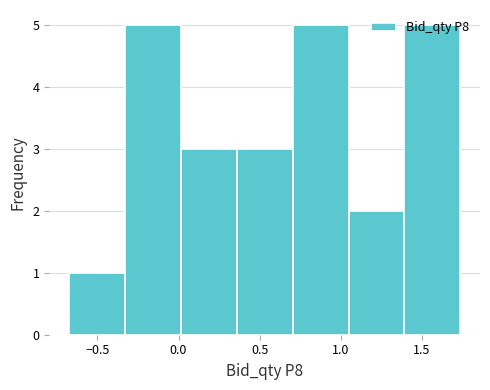

Reading left to right, list every bar in this chart as the range it spans on the x-axis followed by its height. Neither the bar edges nor the heights are printed on the chart, so give them approximately, as read against the axes.

-0.70 to -0.35: 1
-0.35 to 0.00: 5
0.00 to 0.35: 3
0.35 to 0.70: 3
0.70 to 1.05: 5
1.05 to 1.40: 2
1.40 to 1.75: 5